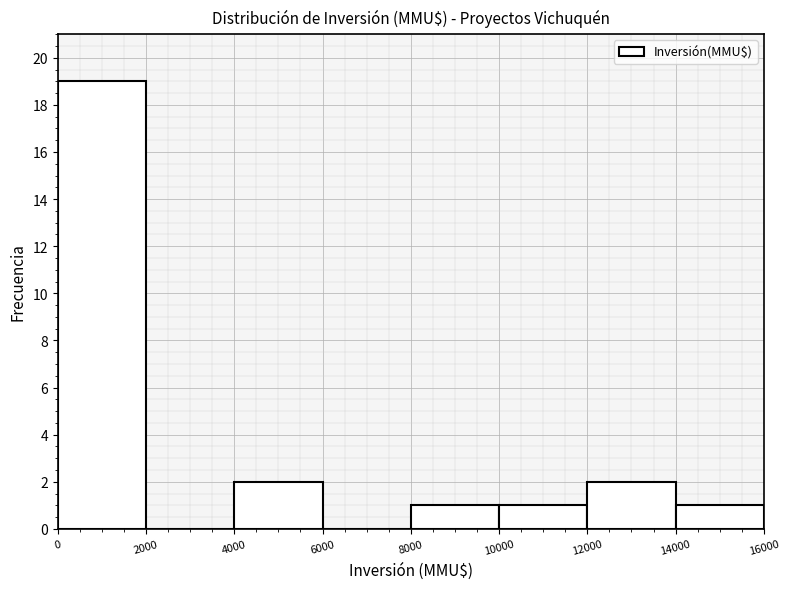

Reading left to right, transcribe this chart: for each bar, give the range it covers on the x-axis and its height. The values are not printed on the chart, so give them approximately, as read against the axis.

0 to 2000: 19
2000 to 4000: 0
4000 to 6000: 2
6000 to 8000: 0
8000 to 10000: 1
10000 to 12000: 1
12000 to 14000: 2
14000 to 16000: 1